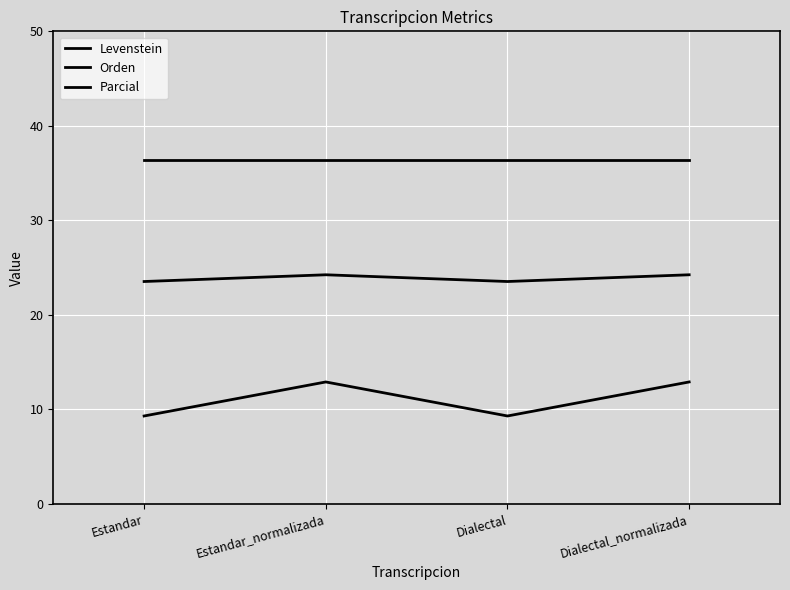

Is it true that Parcial equals 36.4 at Dialectal_normalizada?

True